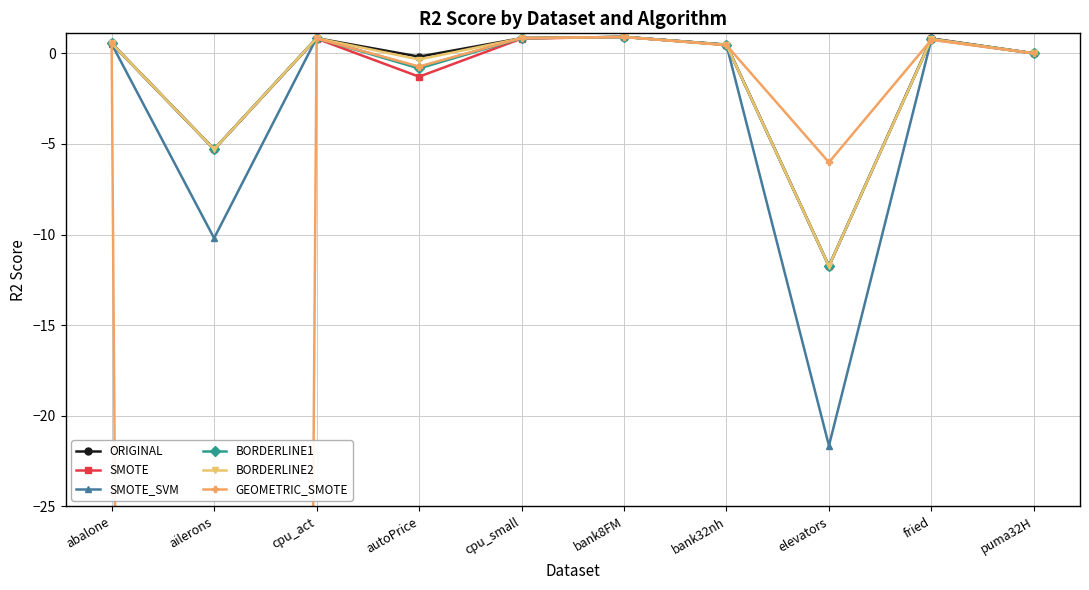

Between bank8FM and fried, which series saw the biggest shift?

GEOMETRIC_SMOTE